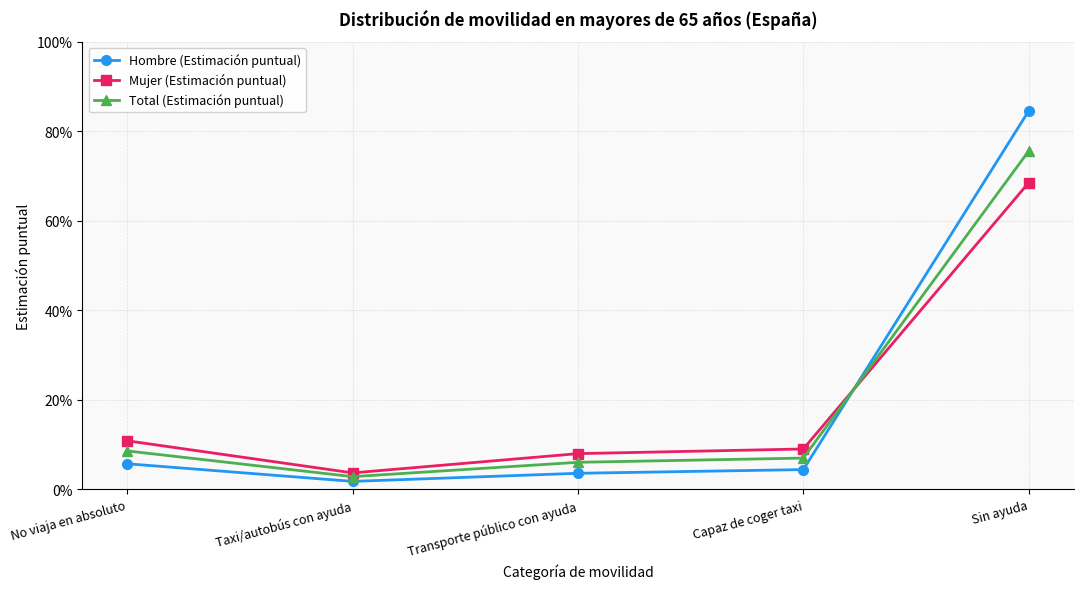

What is the sum of the Hombre (Estimación puntual) values at Transporte público con ayuda and Capaz de coger taxi?

0.1